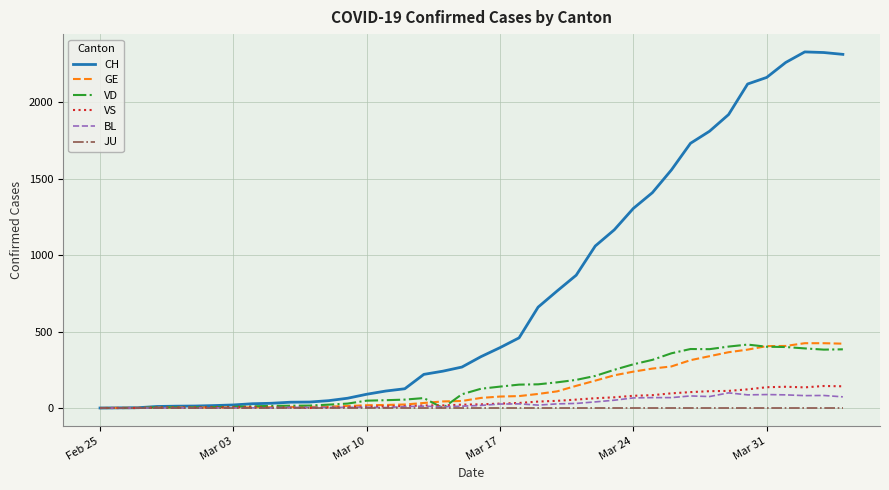

Which series has the largest range (max minus min)?

CH